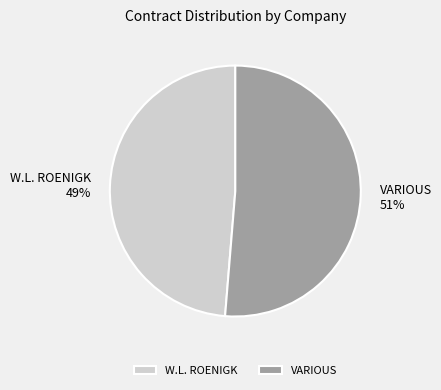

Which has a higher value, VARIOUS or W.L. ROENIGK?

VARIOUS